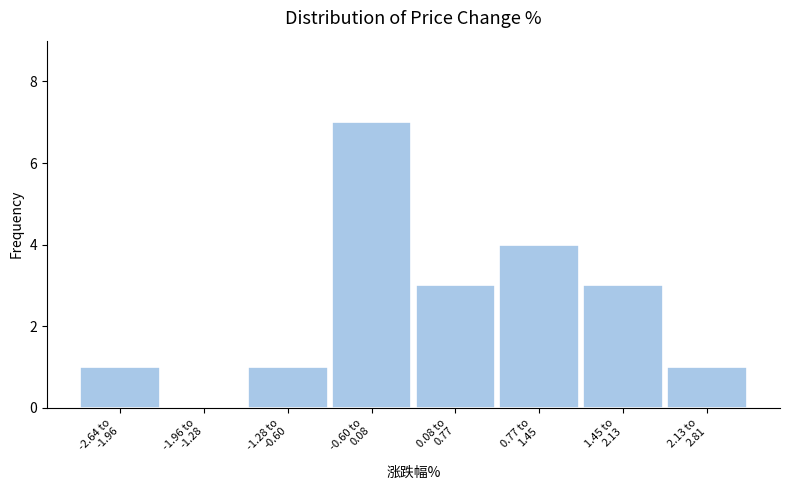

What is the greatest value displayed?

7